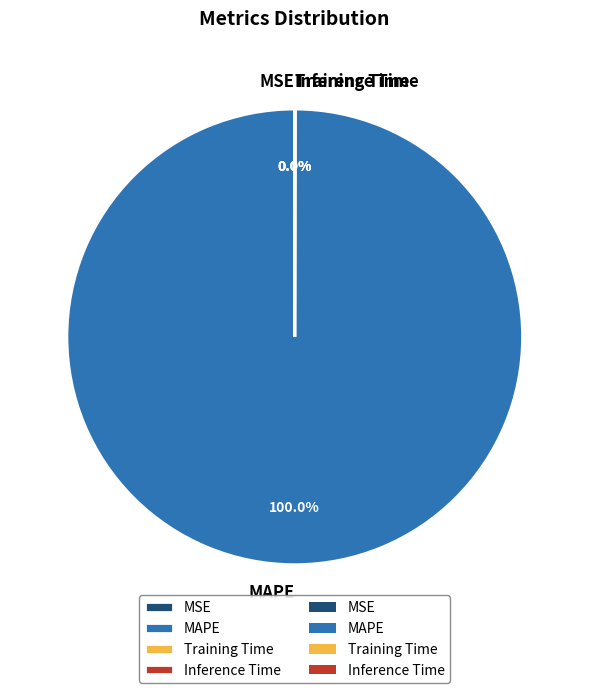

What is the majority slice?

MAPE